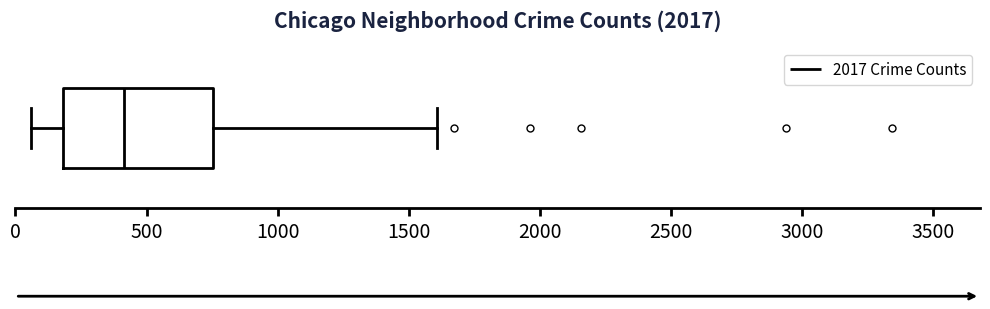

Read this box plot against the x-axis: the position of the median line, the range covered by the box, and the ends of both whiskers. The values are not printed on the chart, so give them approximately, as read against the axis.

median 400, box 200 to 750, whiskers 50 to 1600